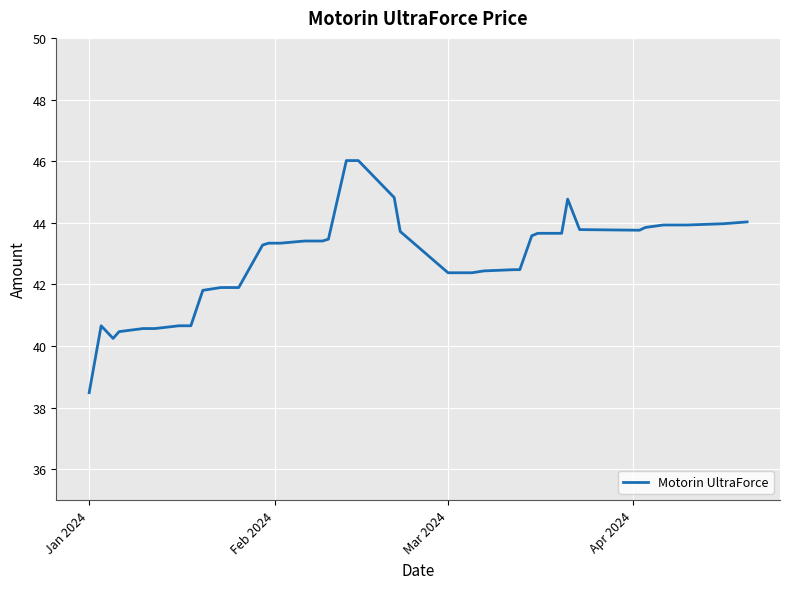

How many values are below 43?

18